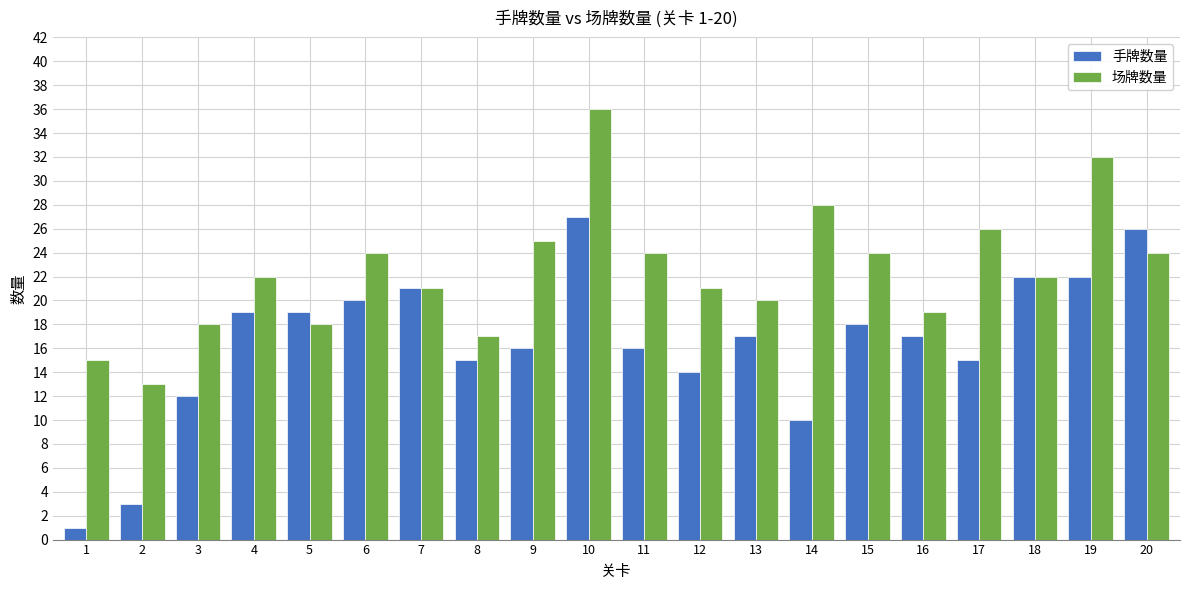

Reading left to right, transcribe all the data shown in this chart.

手牌数量: 1	3	12	19	19	20	21	15	16	27	16	14	17	10	18	17	15	22	22	26
场牌数量: 15	13	18	22	18	24	21	17	25	36	24	21	20	28	24	19	26	22	32	24